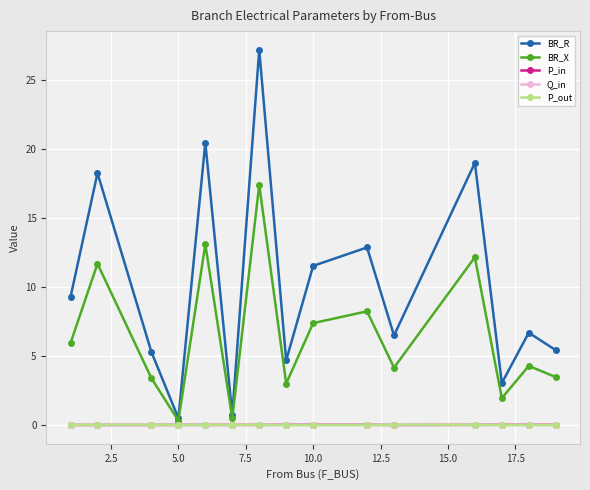

What is the value of the BR_X point at the 9th from the left?

7.4